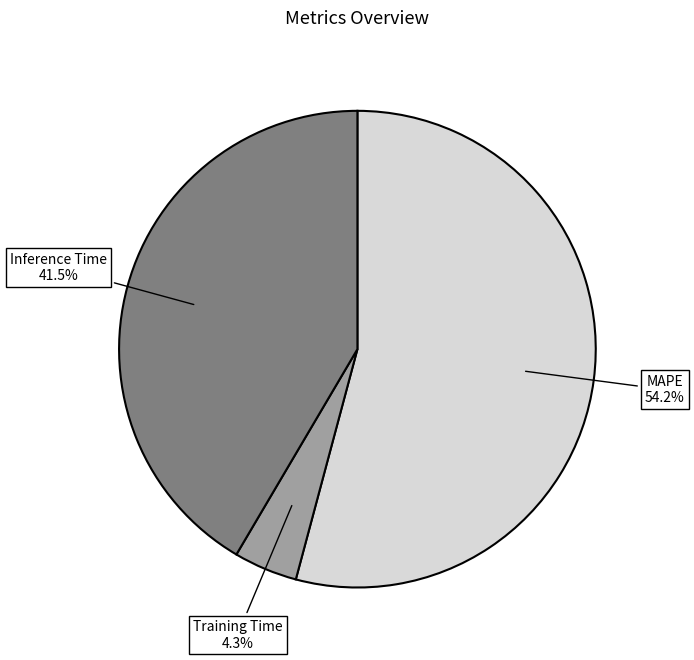

Is there any slice that represents more than half of the pie?

Yes